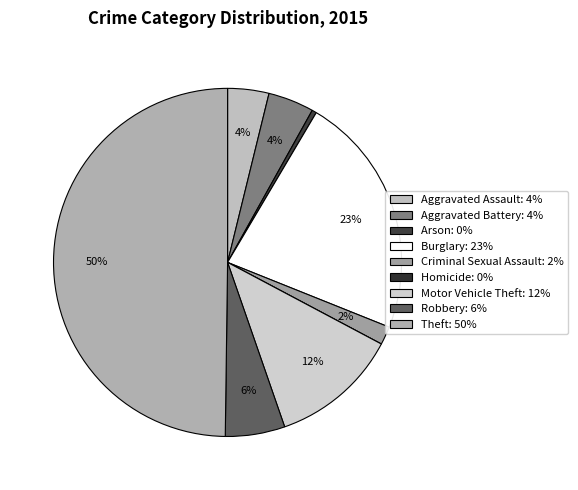

How many segments does this pie chart have?

9